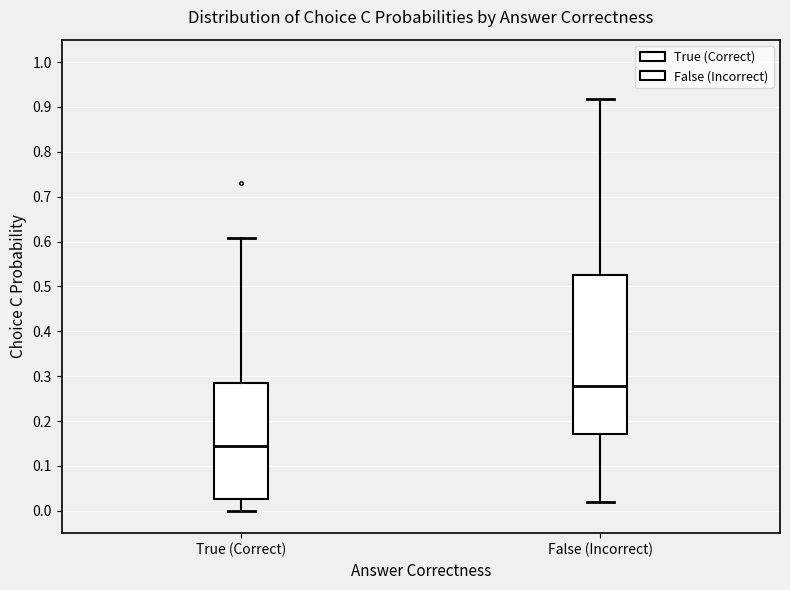

Where does the upper whisker of the box for False (Incorrect) end on the y-axis? The values are not printed on the chart, so give them approximately, as read against the axis.

0.92